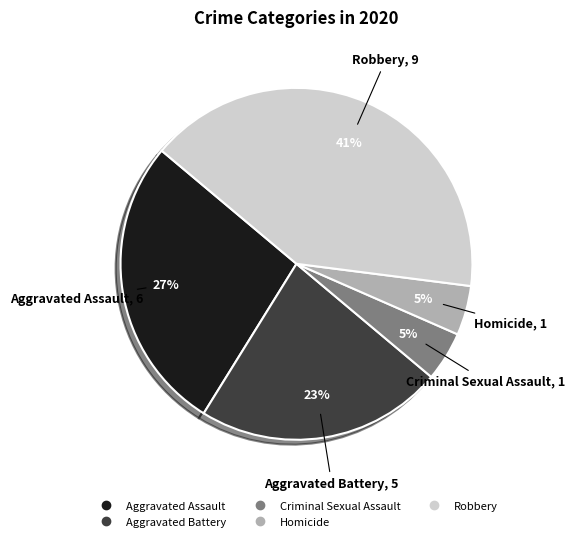

What is the largest slice in the pie chart?

Robbery